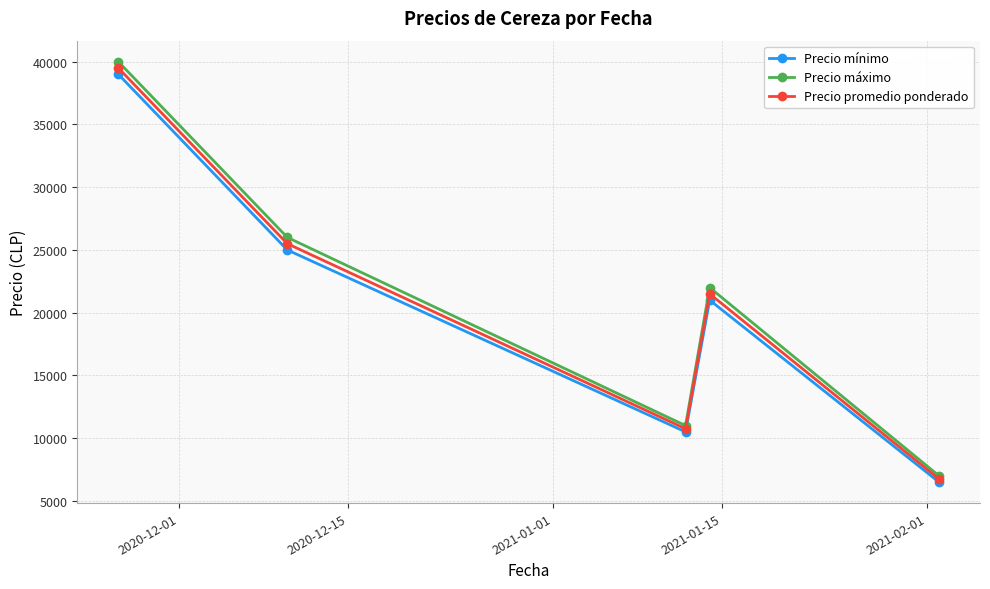

Is this an area chart (filled region under the line)?

No